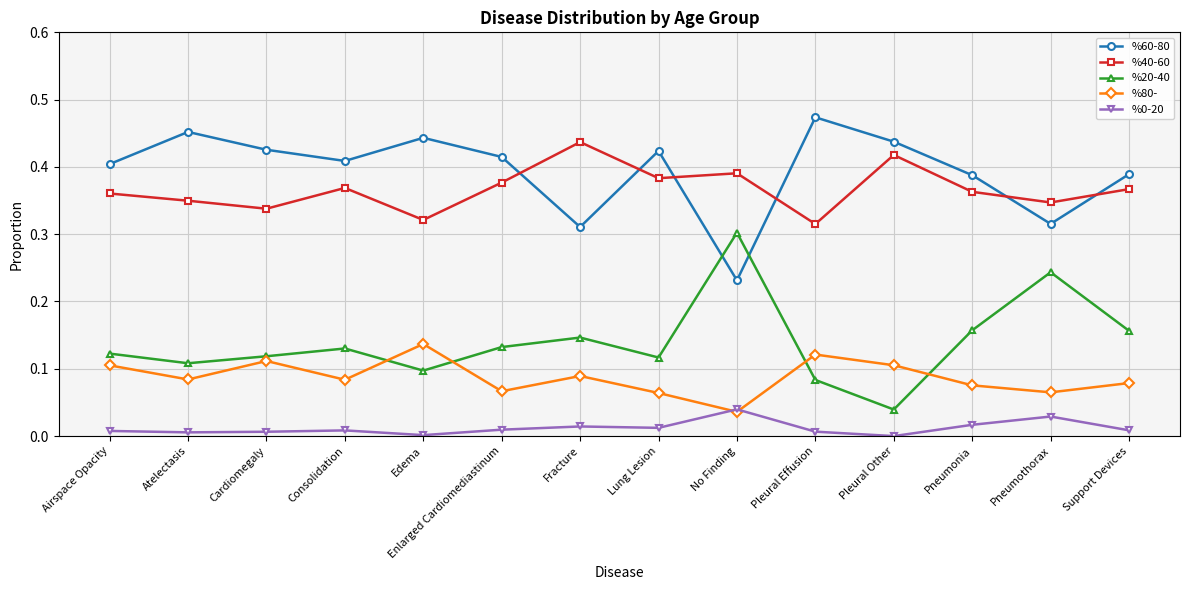

Which category has the highest value across all series?

Pleural Effusion